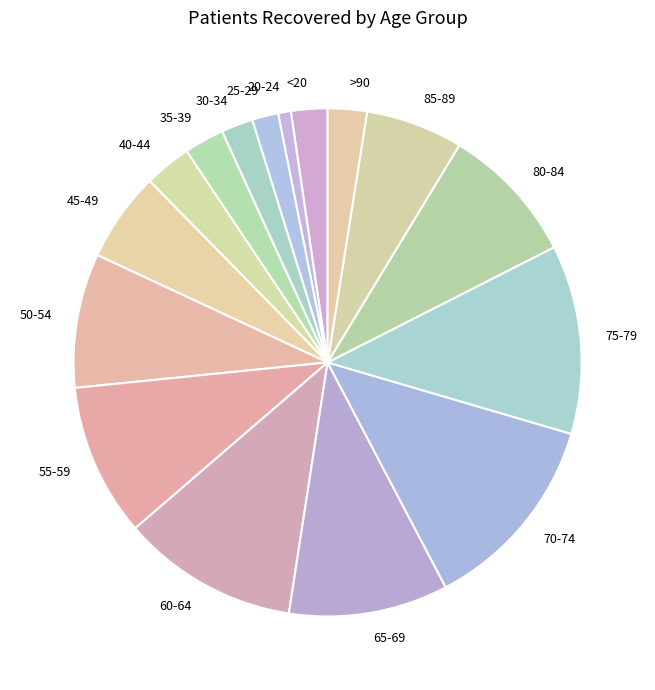

Does 60-64 represent more than half of the total?

No